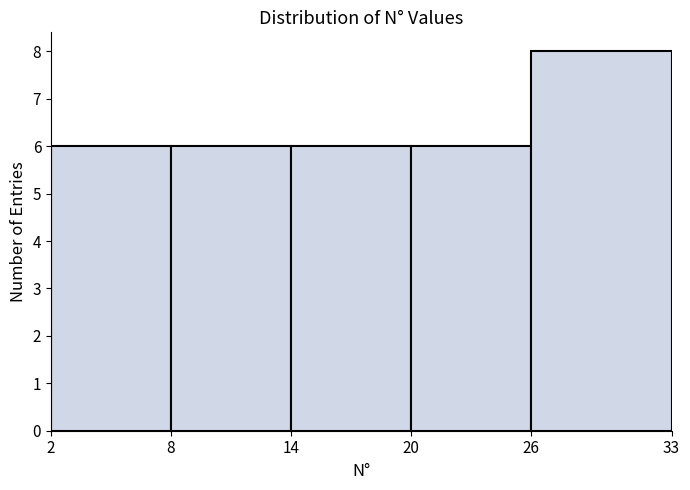

What is the height of the bar covering 8 to 14 on the x-axis? The values are not printed on the chart, so give them approximately, as read against the axis.

6